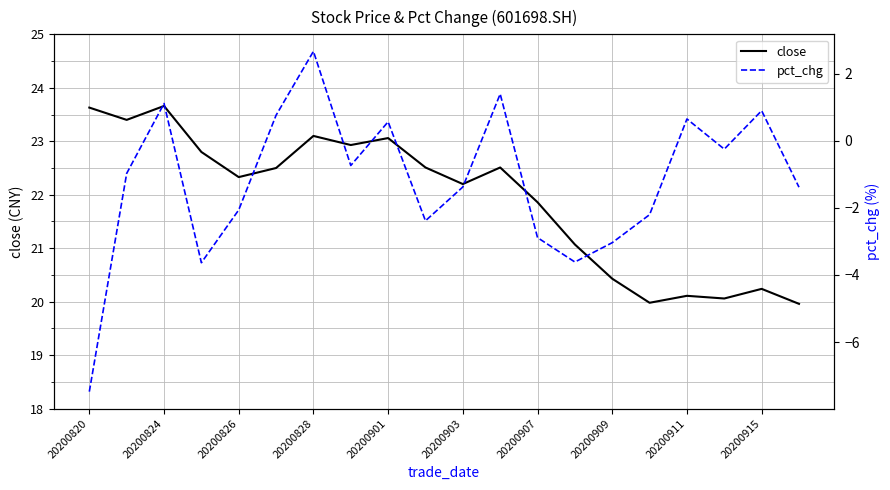

The close series shows 14.2 at 20200909. True or false?

False